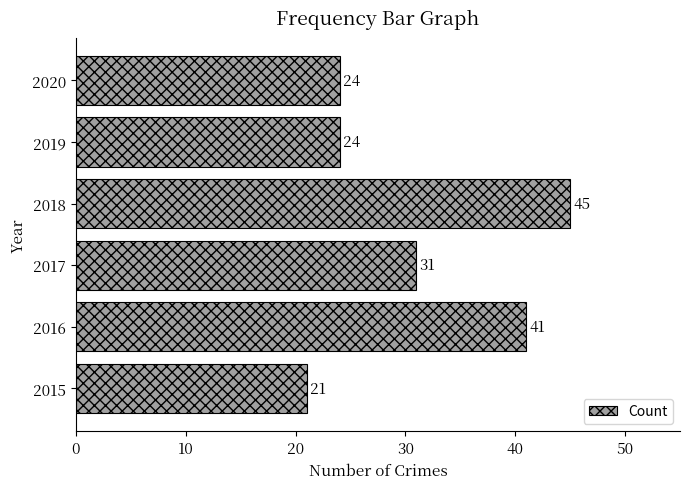

Does the chart contain any negative values?

No